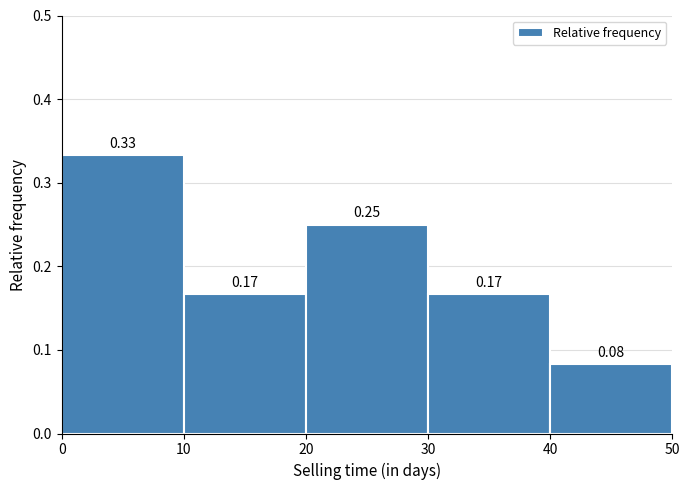

Which range on the x-axis has the tallest bar?

0 to 10